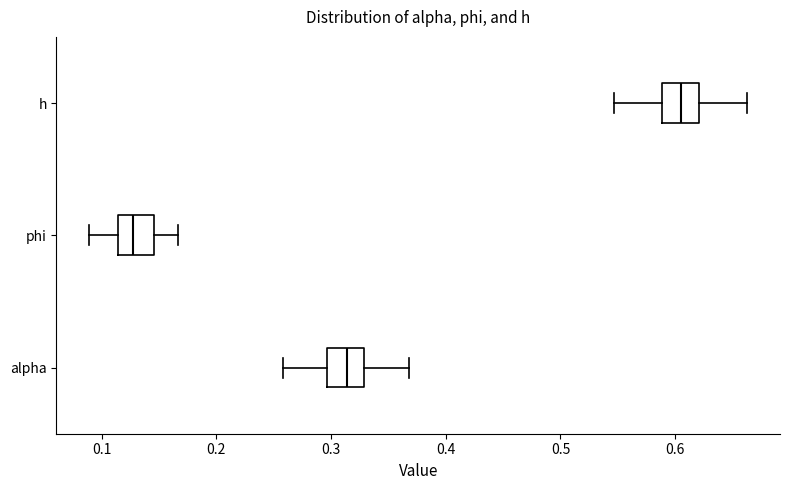

Which box's median line is the furthest to the right?

h